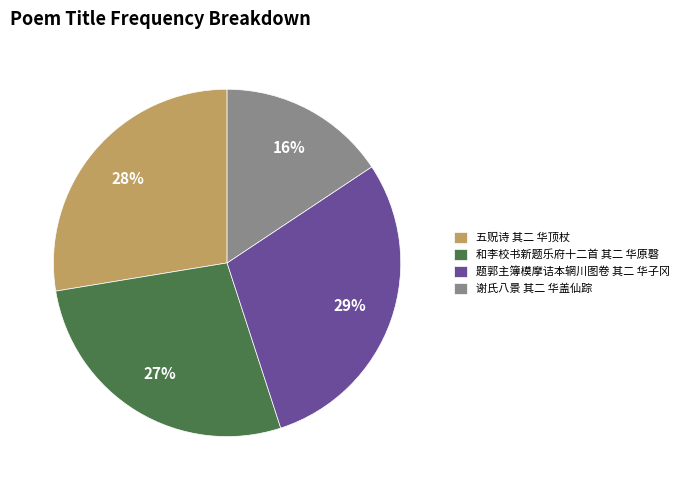

Is the sum of 谢氏八景 其二 华盖仙踪 and 和李校书新题乐府十二首 其二 华原磬 greater than half?

No